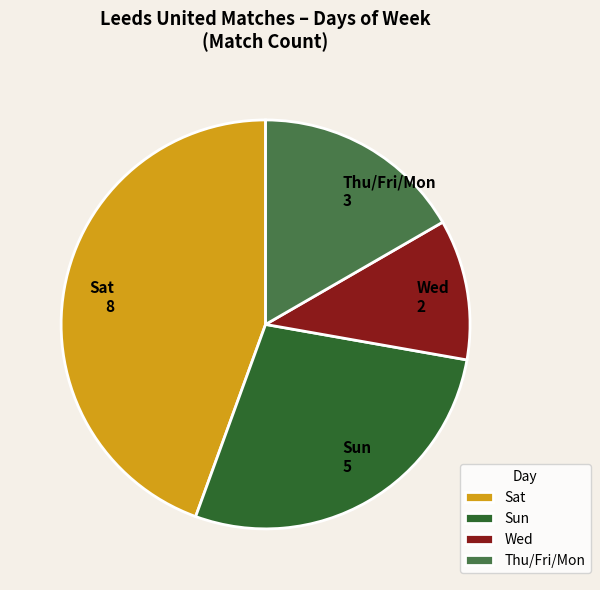

Do Sat and Thu/Fri/Mon together represent more than half of the pie?

Yes